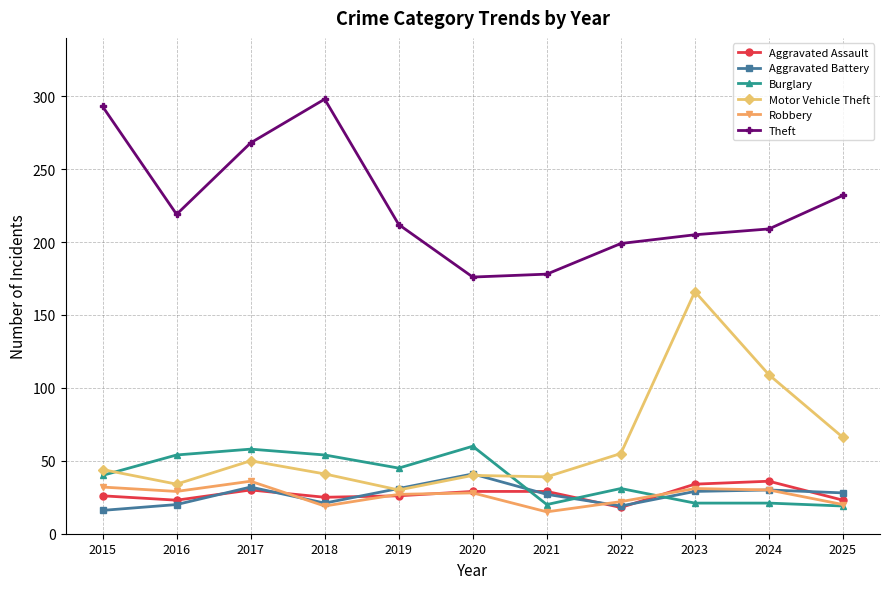

What is the average value of the Burglary series?

38